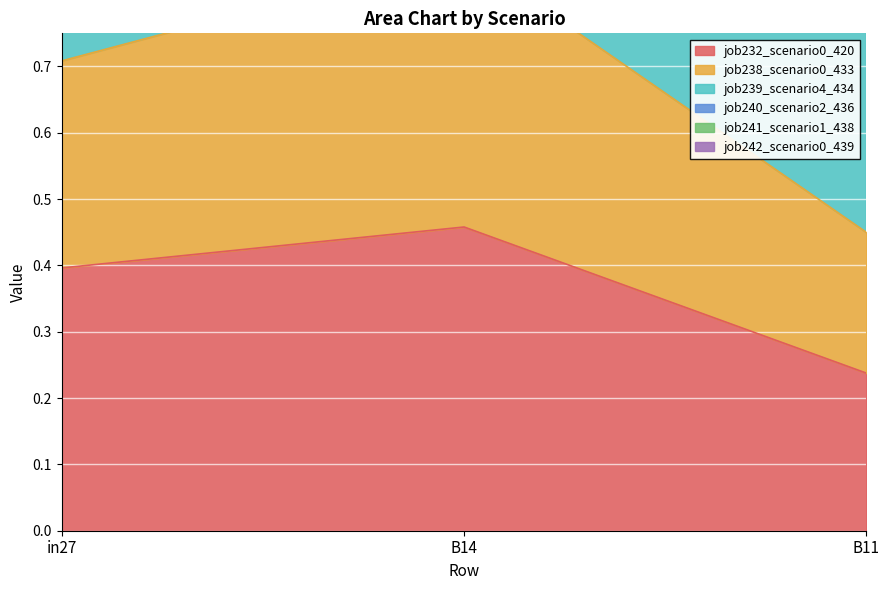

The job242_scenario0_439 series shows 0.8 at B14. True or false?

False